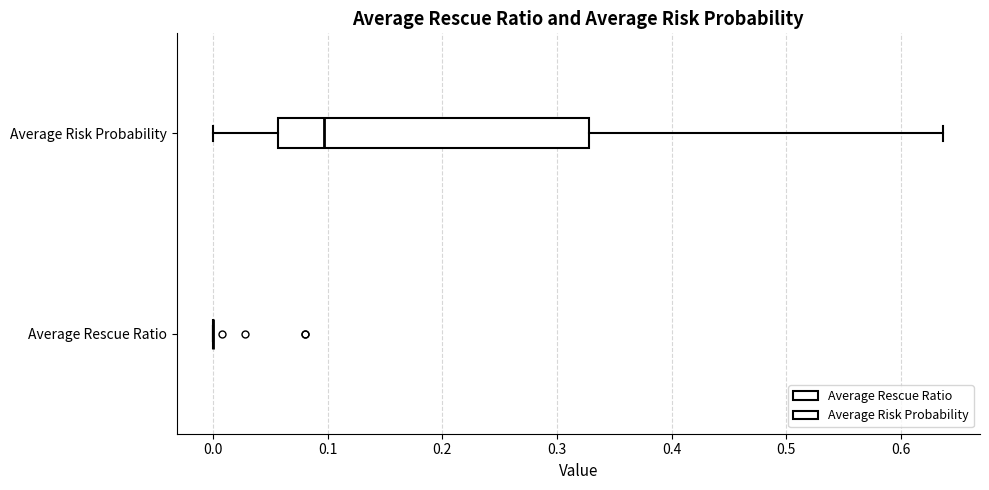

Reading bottom to top, transcribe this box plot: for each box, give where its median line is, the range the box spans, and where its two whiskers end, as read against the x-axis. The values are not printed on the chart, so give them approximately, as read against the axis.

Average Rescue Ratio: box collapsed to a line at 0.00, whiskers 0.00 to 0.00
Average Risk Probability: median 0.10, box 0.06 to 0.33, whiskers 0.00 to 0.64